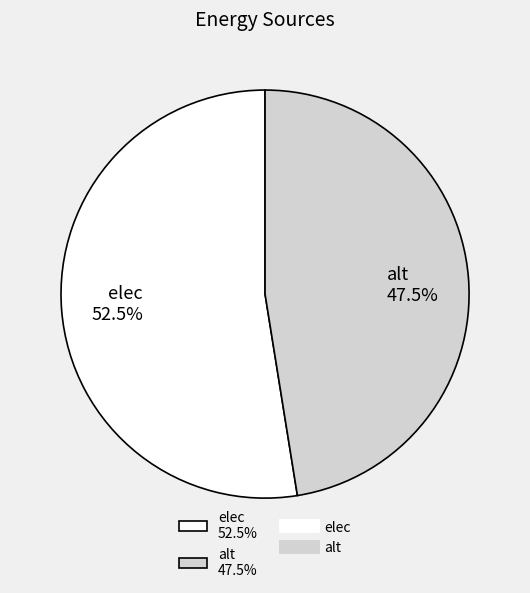

Count the number of slices in the pie.

2